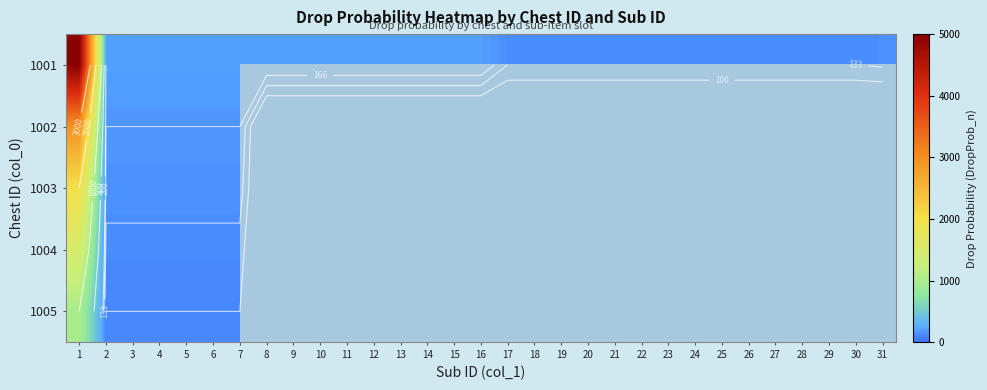

At which label does 1001 reach its peak?

1